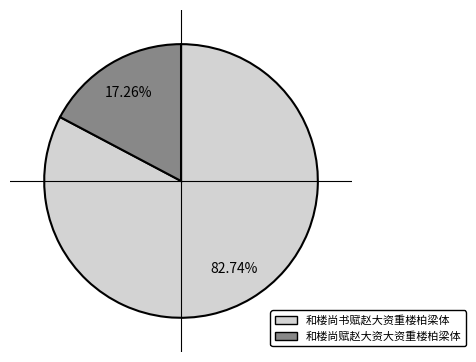

What is the largest slice in the pie chart?

和楼尚书赋赵大资重楼柏梁体